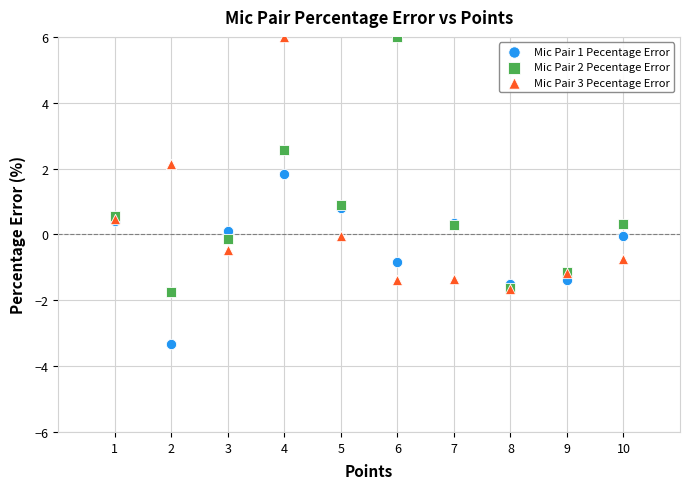

Which series contains the lowest Y value?

Mic Pair 1 Pecentage Error